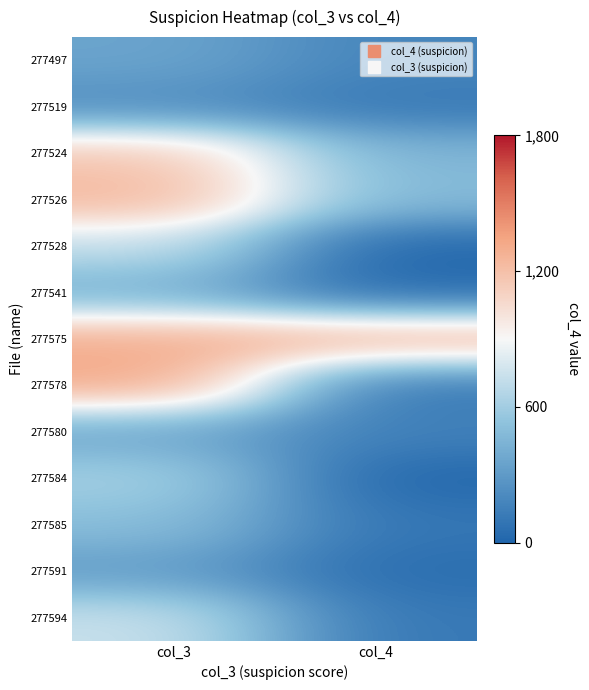

How many series are shown in this chart?

13